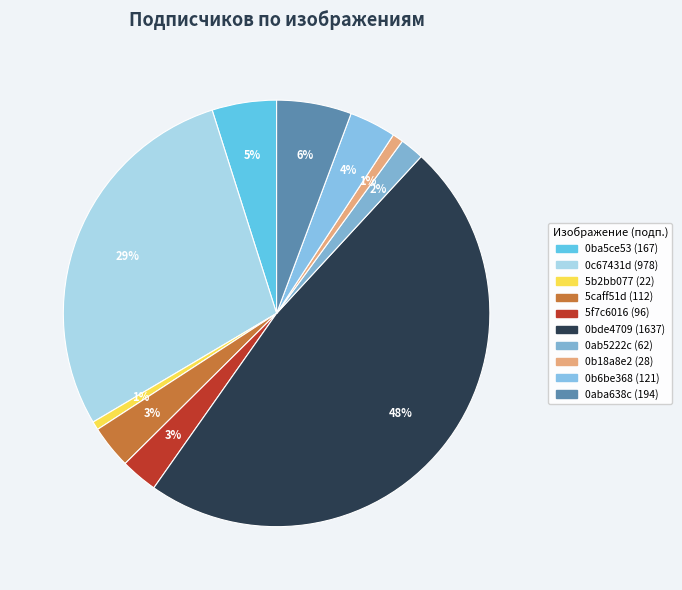

True or false: 5caff51d accounts for 1% of the total.

False